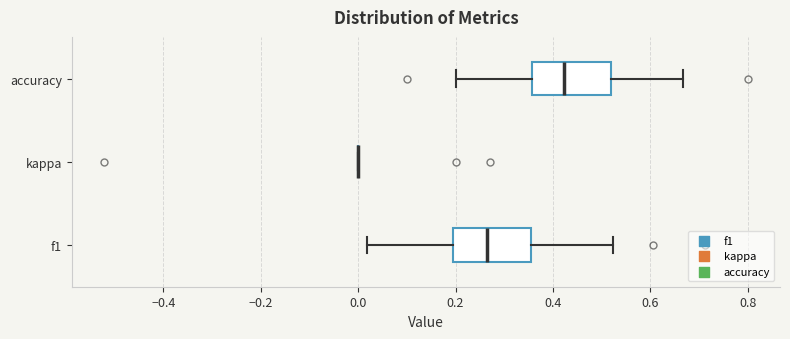

Reading bottom to top, read every box against the x-axis: the position of its median line, the range the box covers, and the ends of its whiskers. The values are not printed on the chart, so give them approximately, as read against the axis.

f1: median 0.26, box 0.20 to 0.36, whiskers 0.02 to 0.52
kappa: box collapsed to a line at 0.00, whiskers 0.00 to 0.00
accuracy: median 0.42, box 0.36 to 0.52, whiskers 0.20 to 0.66